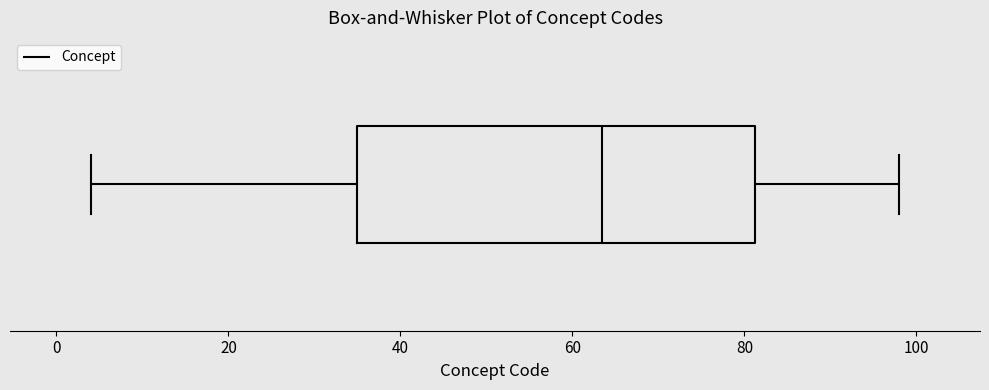

Where is the right edge of the box on the x-axis? The values are not printed on the chart, so give them approximately, as read against the axis.

82